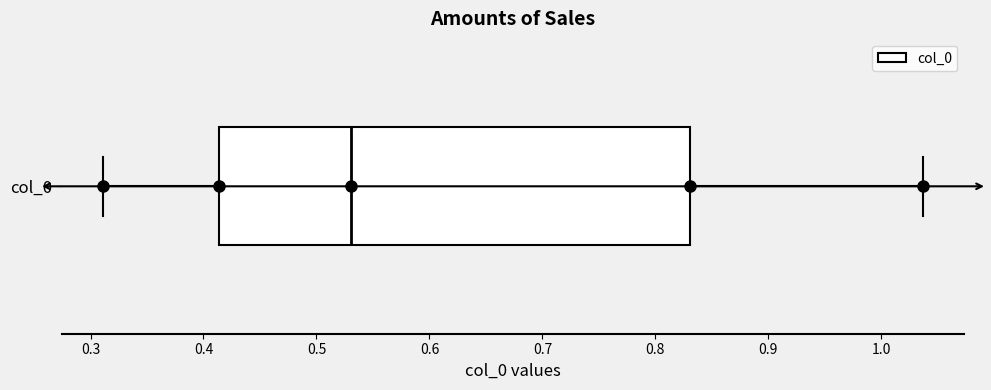

Transcribe this box plot: give where the median line is, the range the box spans, and where the two whiskers end, as read against the x-axis. The values are not printed on the chart, so give them approximately, as read against the axis.

median 0.53, box 0.41 to 0.83, whiskers 0.31 to 1.04